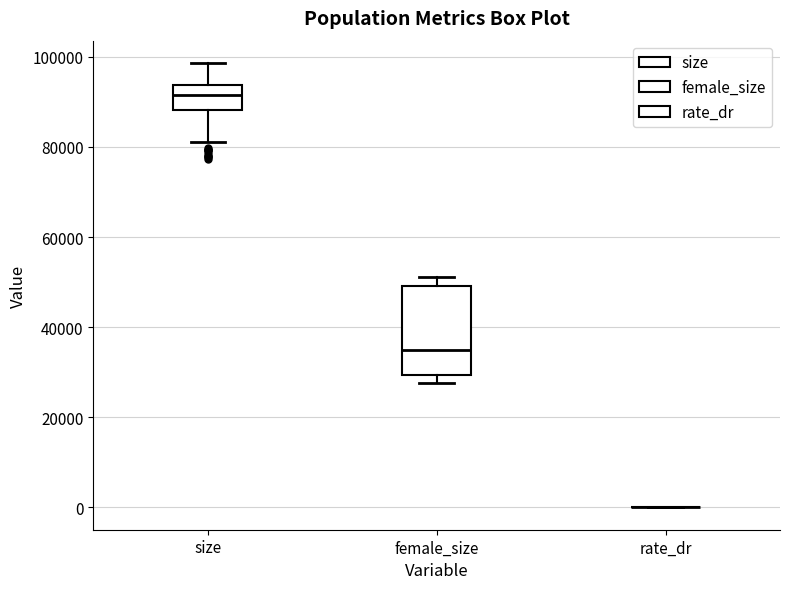

Reading left to right, transcribe this box plot: for each box, give where its median line is, the range the box spans, and where its two whiskers end, as read against the y-axis. The values are not printed on the chart, so give them approximately, as read against the axis.

size: median 92000, box 88000 to 94000, whiskers 82000 to 98000
female_size: median 34000, box 30000 to 50000, whiskers 28000 to 52000
rate_dr: box collapsed to a line at 0, whiskers 0 to 0